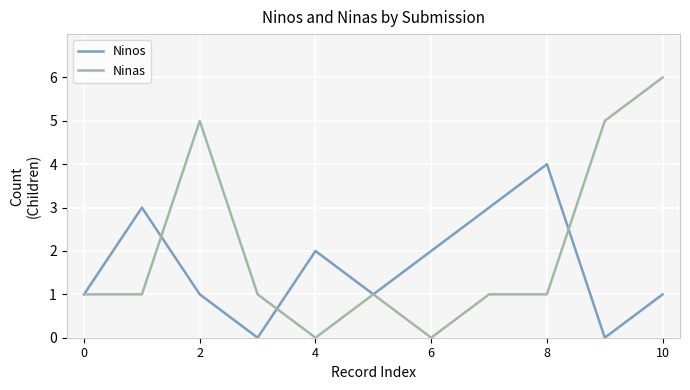

Which series has the largest total across all categories?

Ninas